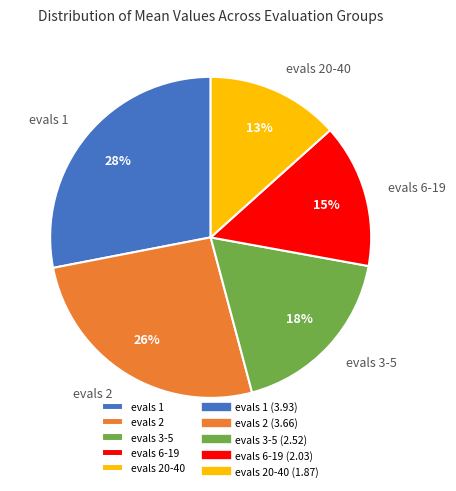

To the nearest percent, what is the average slice percentage?

20%